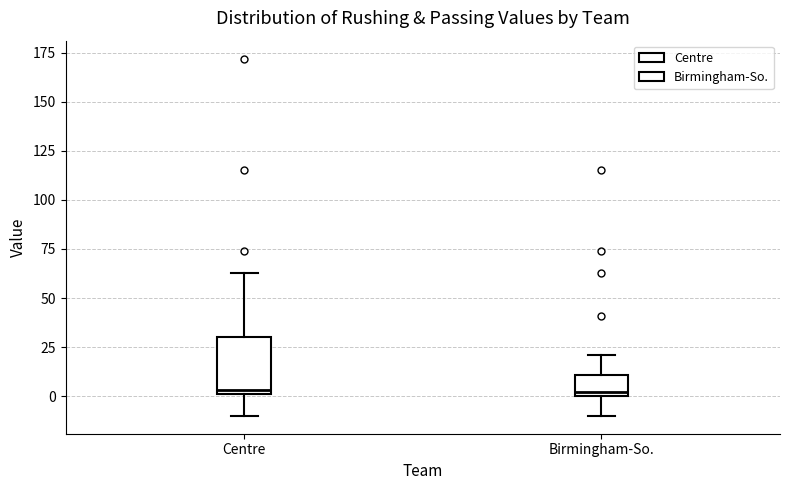

Which box is the tallest, from its lower edge to its upper edge?

Centre